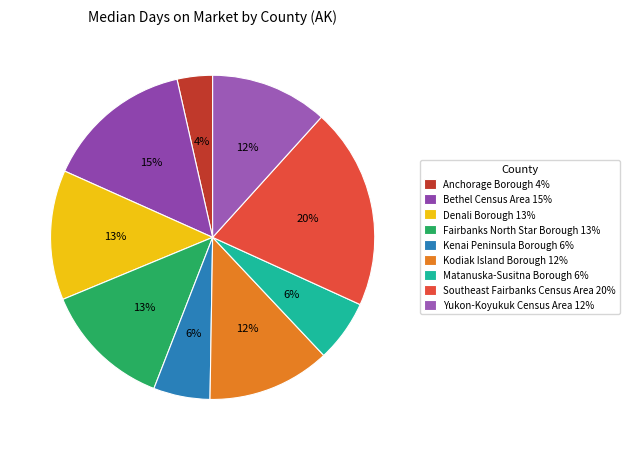

Which has a higher value, Yukon-Koyukuk Census Area or Matanuska-Susitna Borough?

Yukon-Koyukuk Census Area